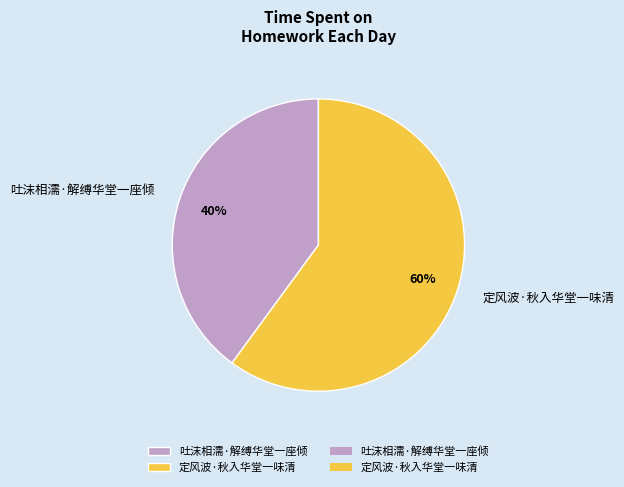

To the nearest percent, what portion does 定风波·秋入华堂一味清 represent?

60%